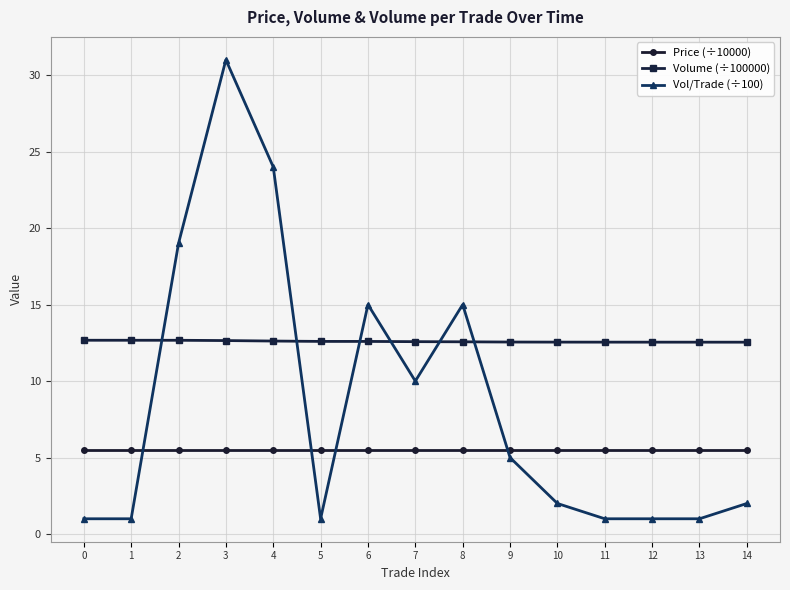

How many times do Vol/Trade (÷100) and Price (÷10000) cross each other?

4